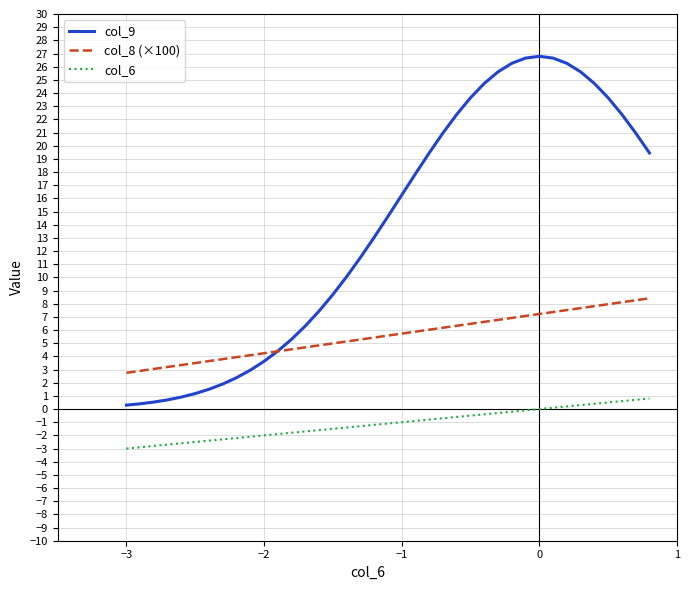

Rank the series by their average value, from highest to lowest.

col_9, col_8 (×100), col_6